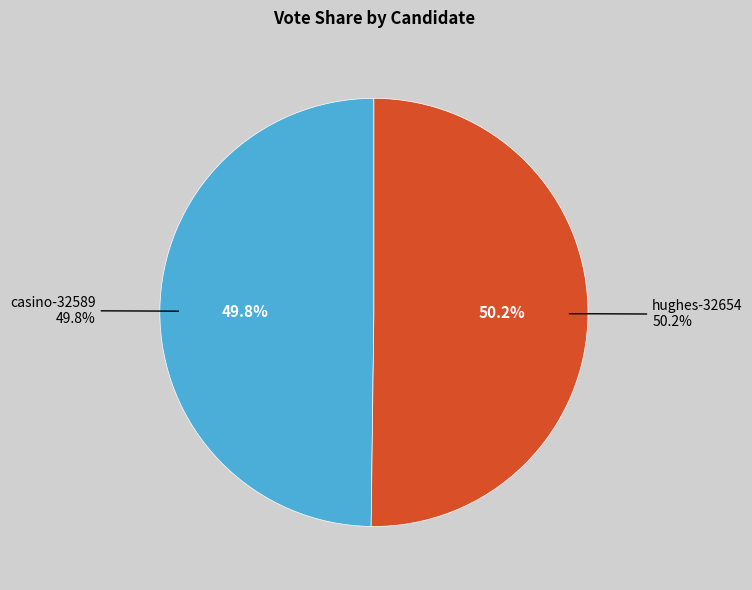

Which slice is the smallest?

casino-32589